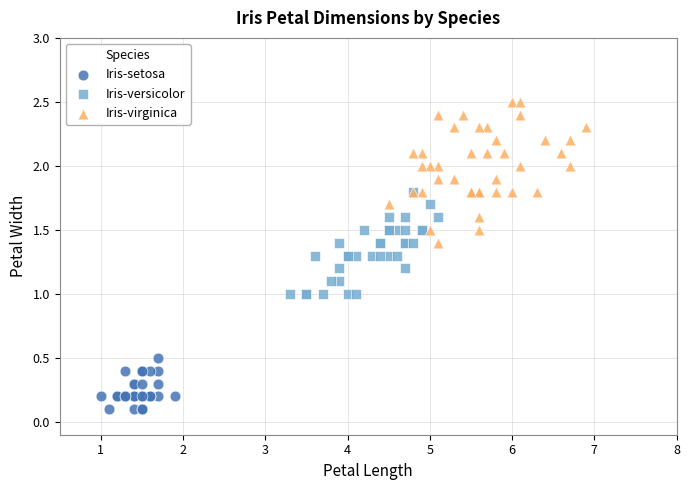

Which series reaches the minimum Y coordinate?

Iris-setosa